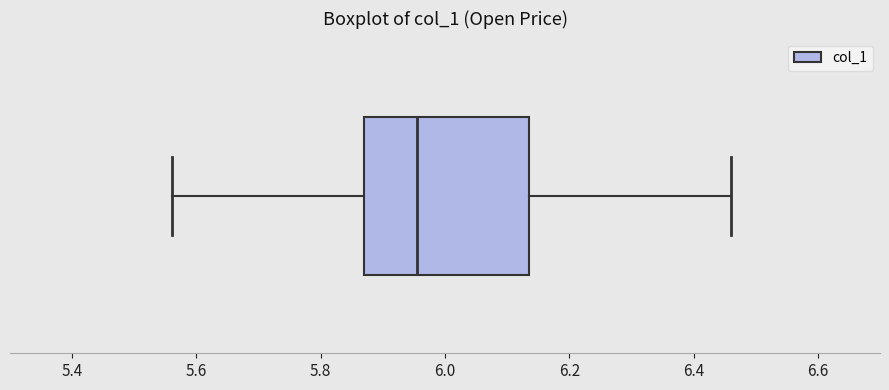

Transcribe this box plot: give where the median line is, the range the box spans, and where the two whiskers end, as read against the x-axis. The values are not printed on the chart, so give them approximately, as read against the axis.

median 5.96, box 5.88 to 6.14, whiskers 5.56 to 6.46